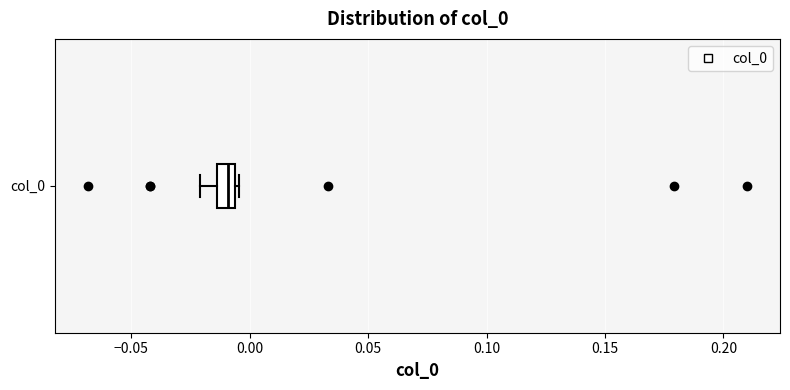

Where does the median line of the box for col_0 sit on the x-axis? The values are not printed on the chart, so give them approximately, as read against the axis.

-0.010